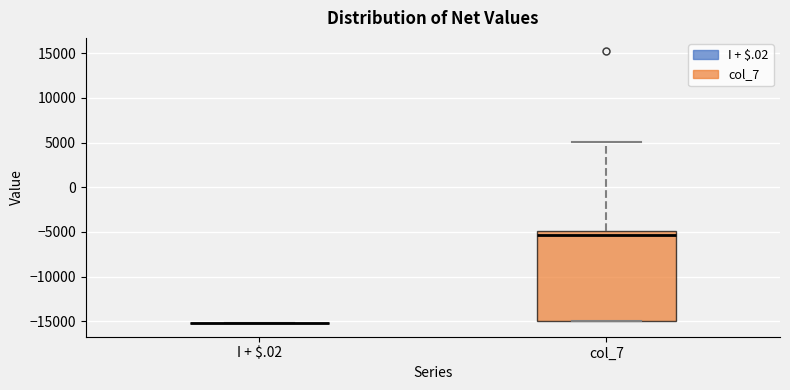

Reading left to right, read every box against the y-axis: the position of its median line, the range the box covers, and the ends of its whiskers. The values are not printed on the chart, so give them approximately, as read against the axis.

I + $.02: box collapsed to a line at -15000, whiskers -15000 to -15000
col_7: median -5500, box -15000 to -5000, whiskers -15000 to 5000